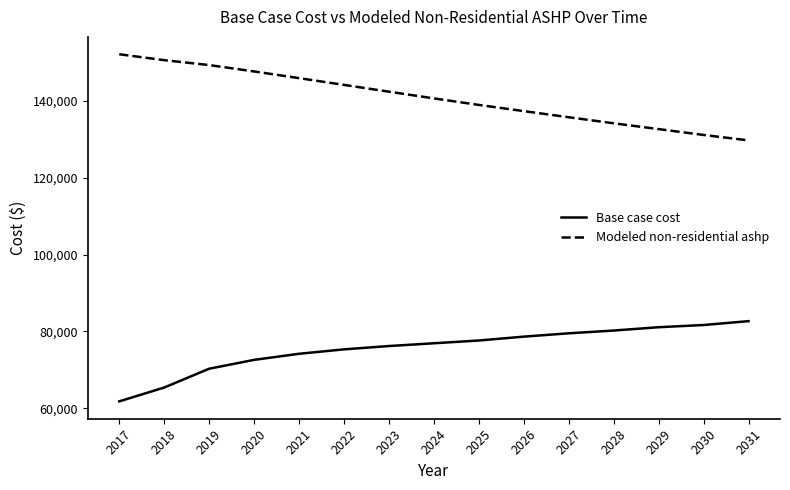

Rank the series by their maximum value, from lowest to highest.

Base case cost, Modeled non-residential ashp